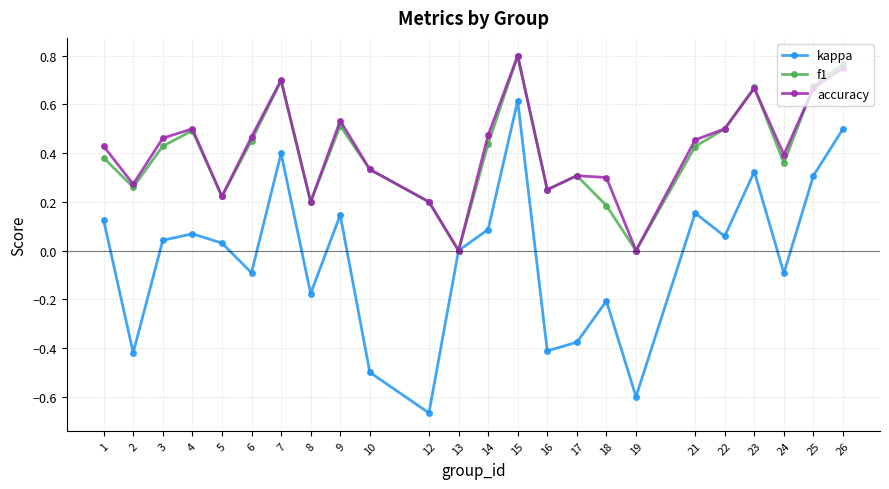

Where is the first local minimum for f1?

2